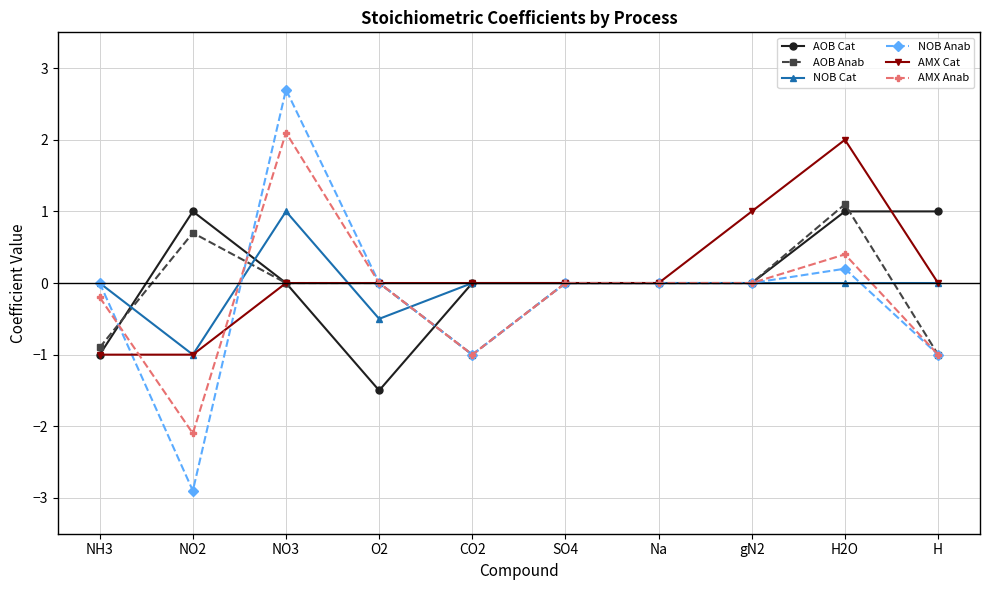

Where is the first local maximum for AMX Anab?

NO3